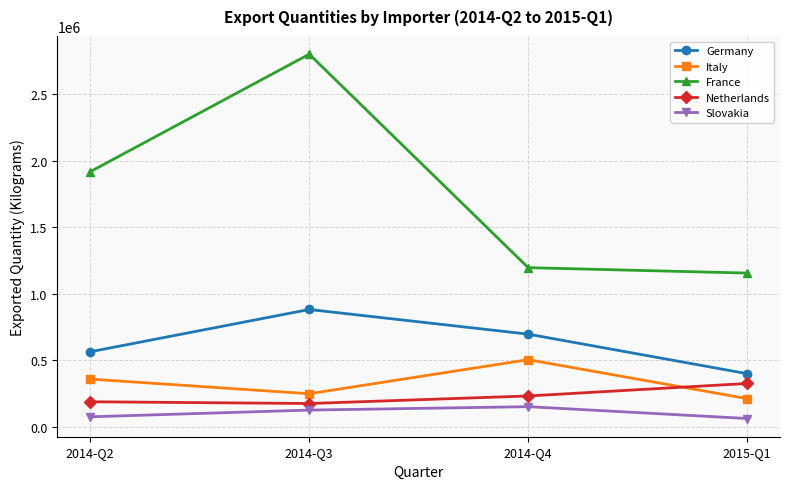

Reading right to left, what are all the values shown in this chart?

Germany: 399747	696584	881917	564251
Italy: 212114	504886	249032	358980
France: 1155497	1196114	2800179	1917235
Netherlands: 326132	232200	175515	188715
Slovakia: 62863	151743	126114	75687